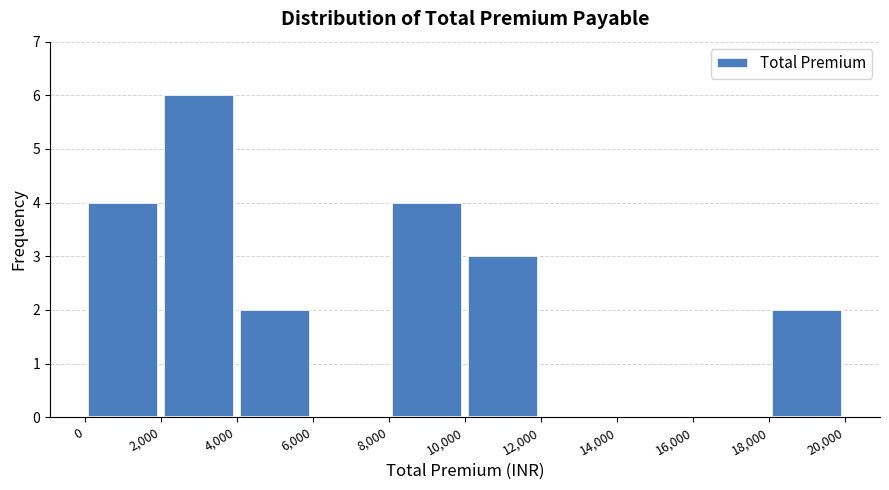

Reading left to right, transcribe this chart: for each bar, give the range it covers on the x-axis and its height. The values are not printed on the chart, so give them approximately, as read against the axis.

0 to 2,000: 4
2,000 to 4,000: 6
4,000 to 6,000: 2
6,000 to 8,000: 0
8,000 to 10,000: 4
10,000 to 12,000: 3
12,000 to 14,000: 0
14,000 to 16,000: 0
16,000 to 18,000: 0
18,000 to 20,000: 2